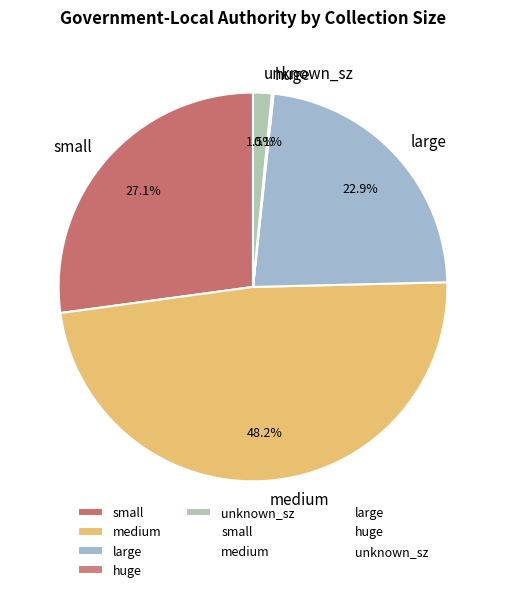

Combined, what portion of the pie is medium and unknown_sz?

49.8%